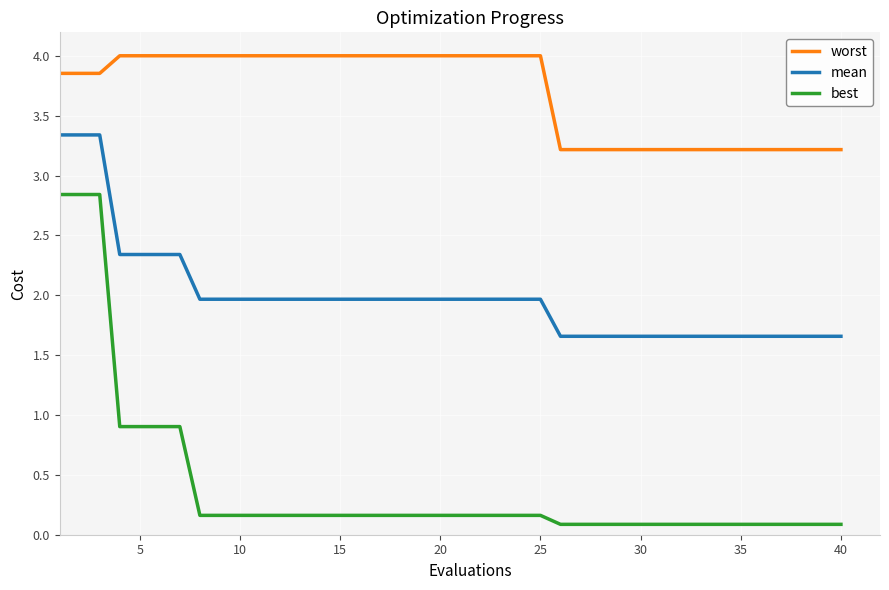

What are all the series names shown in the legend?

worst, mean, best